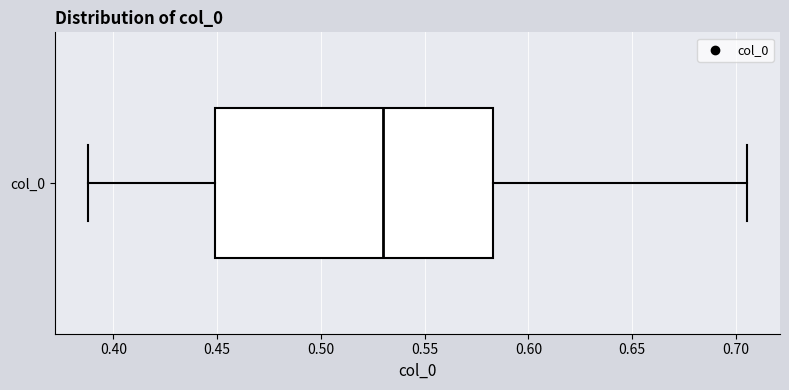

Transcribe this box plot: give where the median line is, the range the box spans, and where the two whiskers end, as read against the x-axis. The values are not printed on the chart, so give them approximately, as read against the axis.

median 0.530, box 0.450 to 0.585, whiskers 0.390 to 0.705